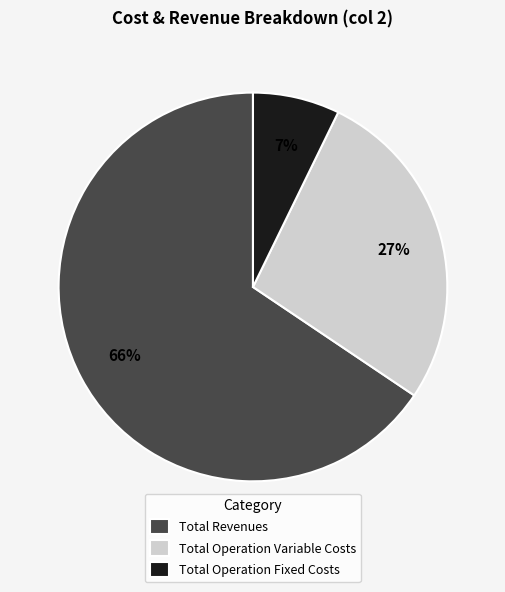

Is the sum of Total Revenues and Total Operation Fixed Costs greater than half?

Yes